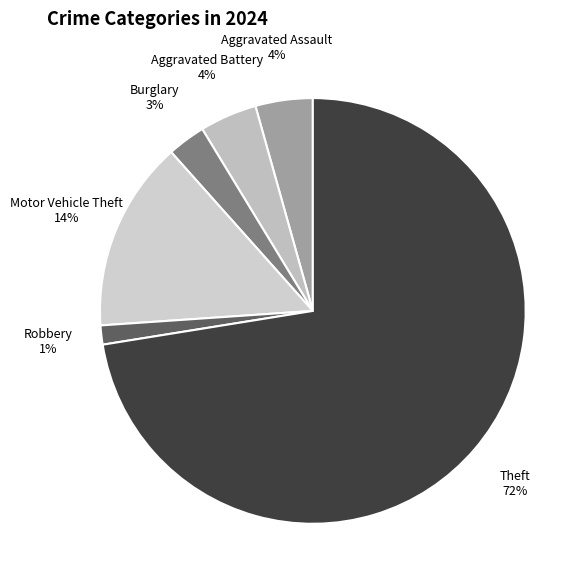

What is the largest slice in the pie chart?

Theft